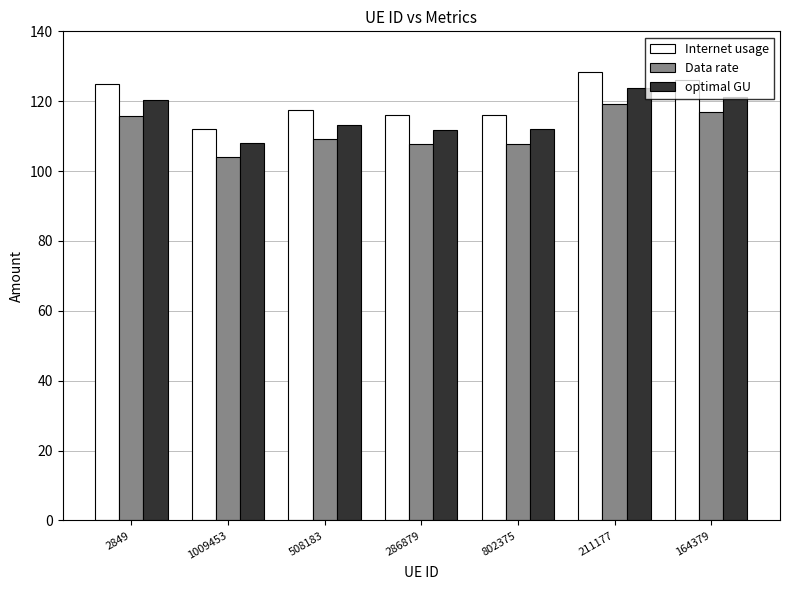

Where does the Internet usage series first go above 117?

2849